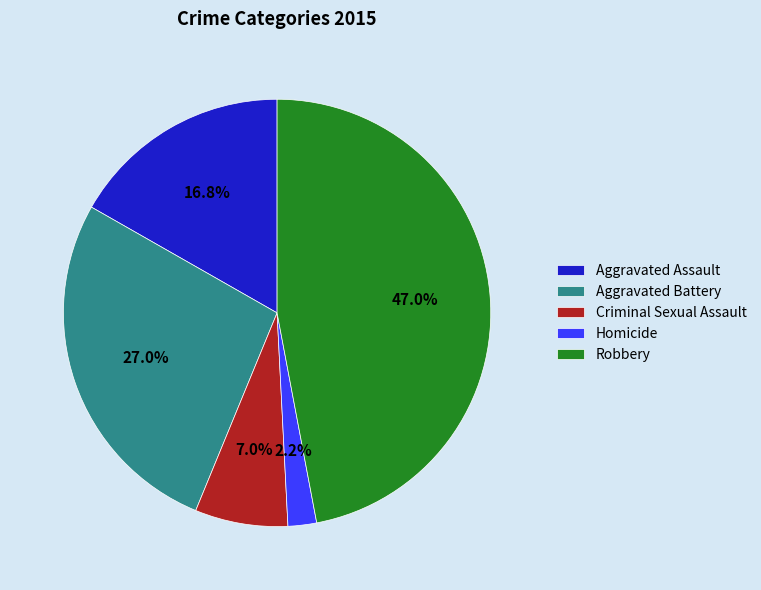

To the nearest percent, what is the average slice percentage?

20%